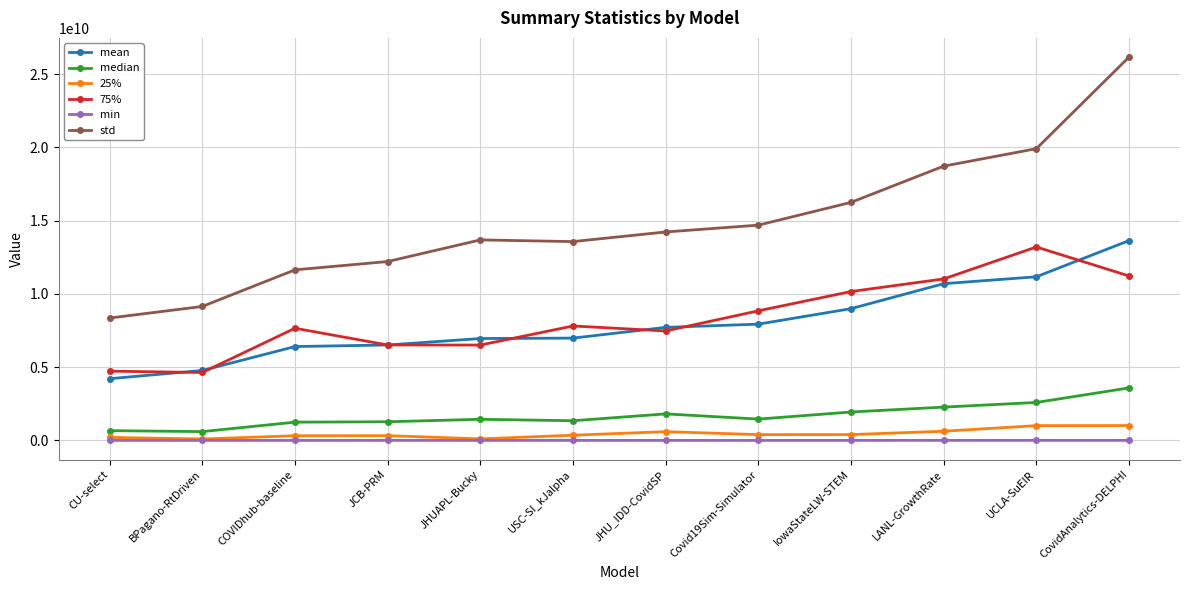

What is the label of the 2nd point from the right?

UCLA-SuEIR